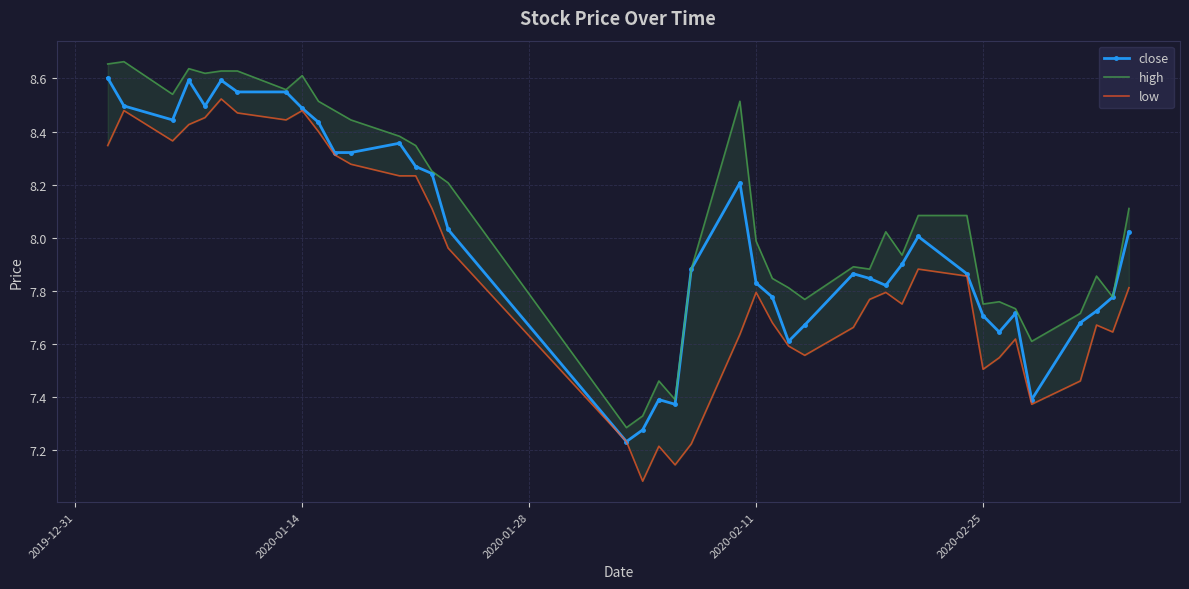

The value of close at 2020-02-25 is 5.9. True or false?

False